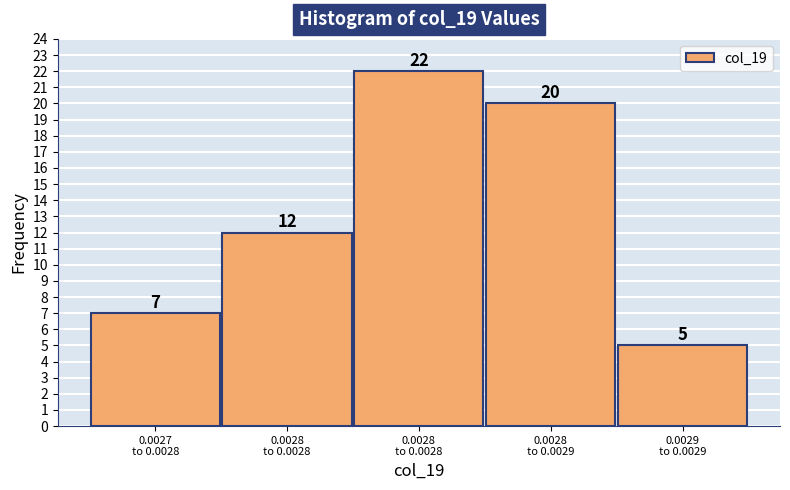

Does the chart contain any negative values?

No